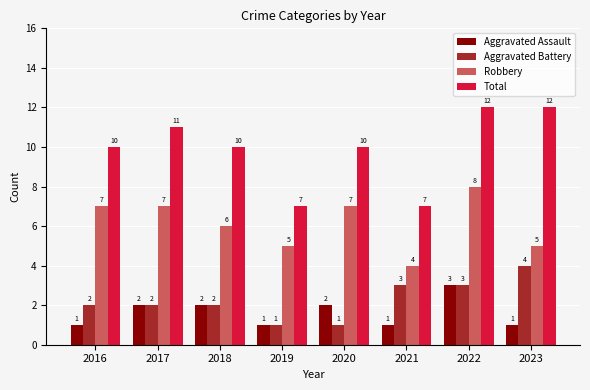

What is the difference between the maximum and minimum values in the Total series?

5